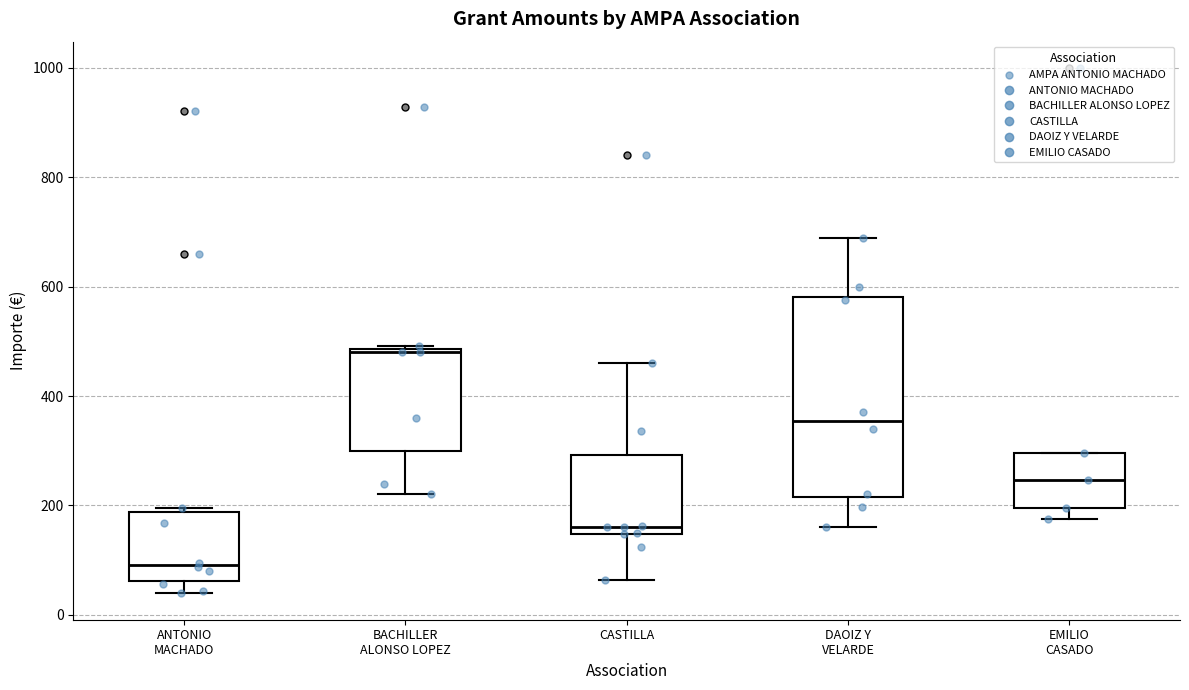

Reading left to right, read every box against the y-axis: the position of its median line, the range the box covers, and the ends of its whiskers. The values are not printed on the chart, so give them approximately, as read against the axis.

ANTONIO MACHADO: median 100, box 60 to 180, whiskers 40 to 200
BACHILLER ALONSO LOPEZ: median 480, box 300 to 480, whiskers 220 to 500
CASTILLA: median 160, box 140 to 300, whiskers 60 to 460
DAOIZ Y VELARDE: median 360, box 220 to 580, whiskers 160 to 680
EMILIO CASADO: median 240, box 200 to 300, whiskers 180 to 300